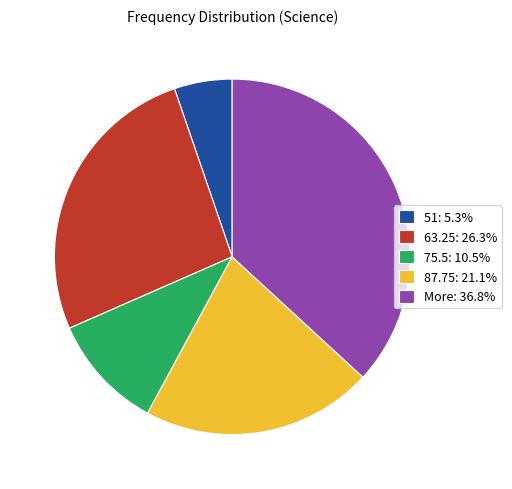

The 63.25 slice represents 35% of the pie. True or false?

False